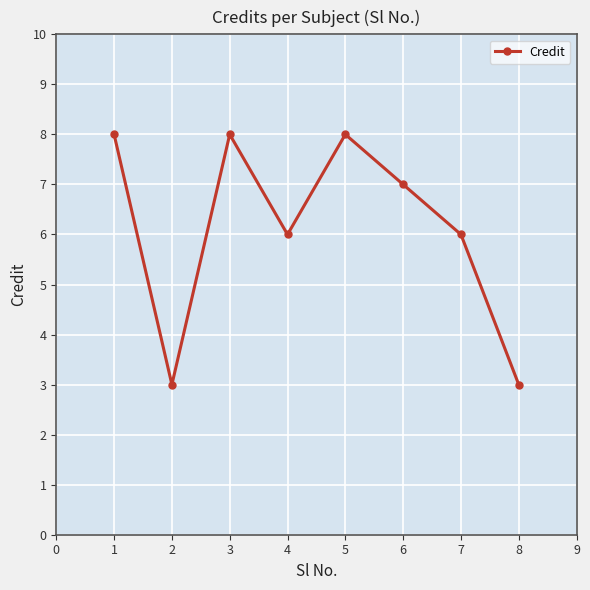

Reading left to right, list all the values displayed in this chart.

8	3	8	6	8	7	6	3